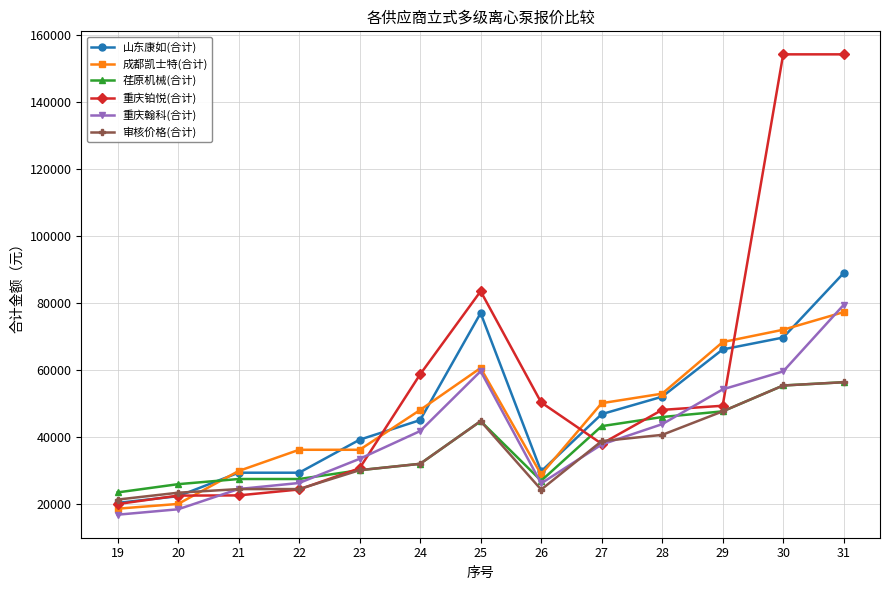

Which series has the largest total across all categories?

重庆铂悦(合计)